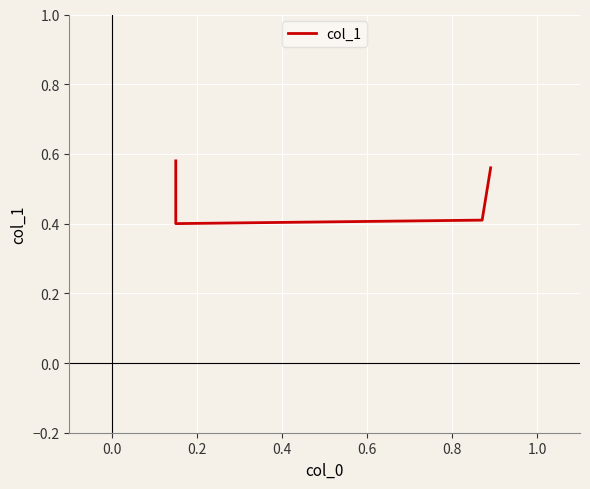

The value at 0.2 is 0.7. True or false?

False